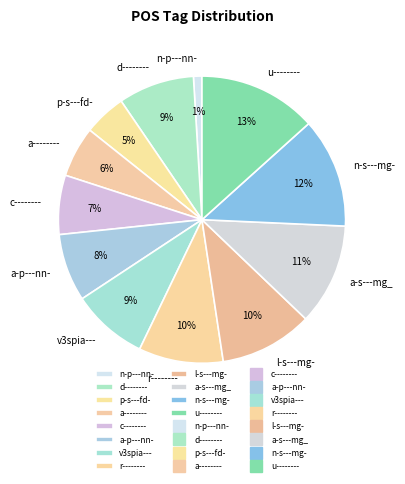

Is it true that p-s---fd- is 5% of the pie?

True